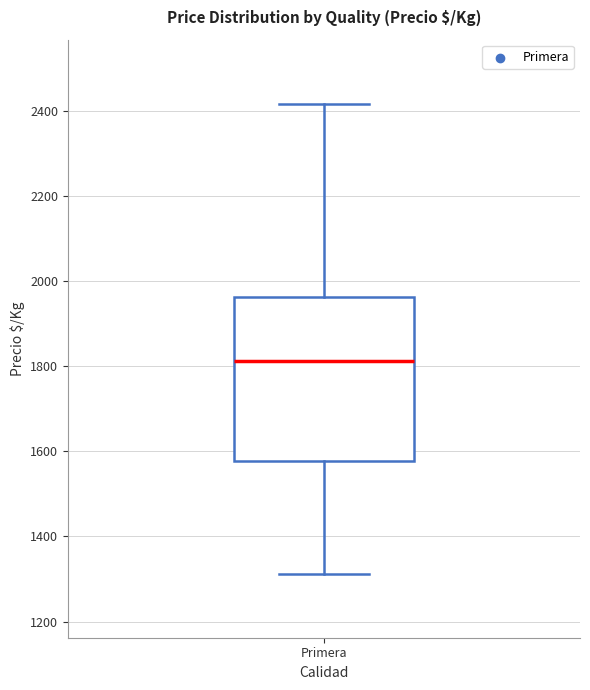

Transcribe this box plot: give where the median line is, the range the box spans, and where the two whiskers end, as read against the y-axis. The values are not printed on the chart, so give them approximately, as read against the axis.

median 1820, box 1580 to 1960, whiskers 1320 to 2420